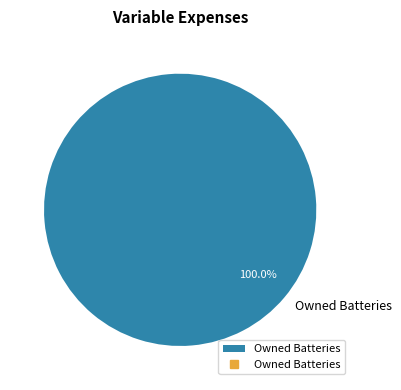

Does Owned Batteries represent more than half of the total?

Yes